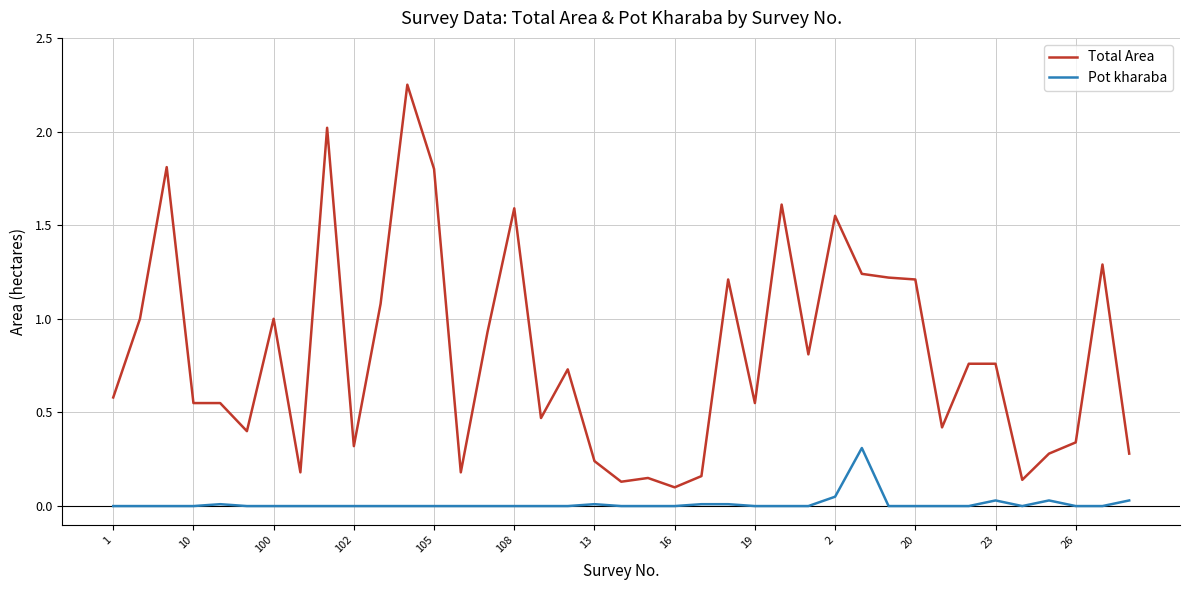

How many lines are shown in the chart?

2